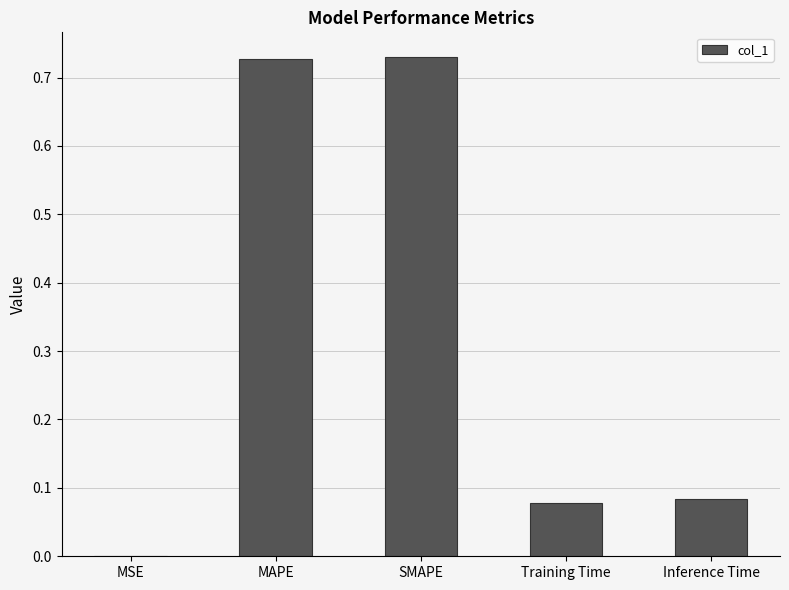

What is the sum of all values?

1.6